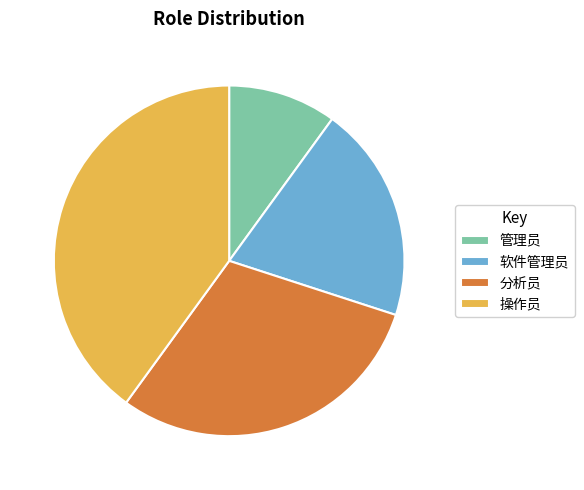

Approximately how many times larger is the value at 分析员 compared to 软件管理员?

1.5